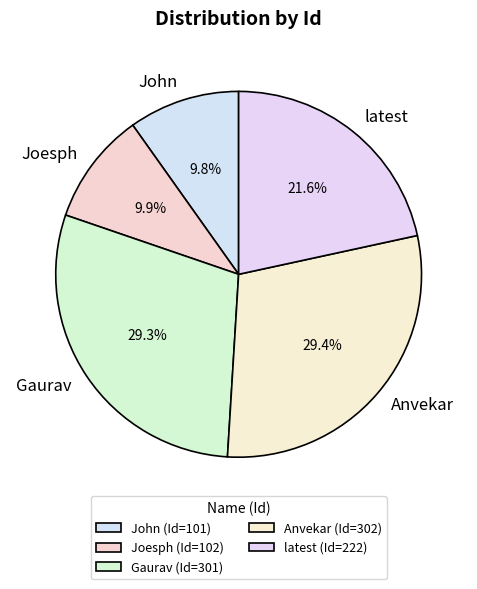

The Anvekar slice represents 29% of the pie. True or false?

True